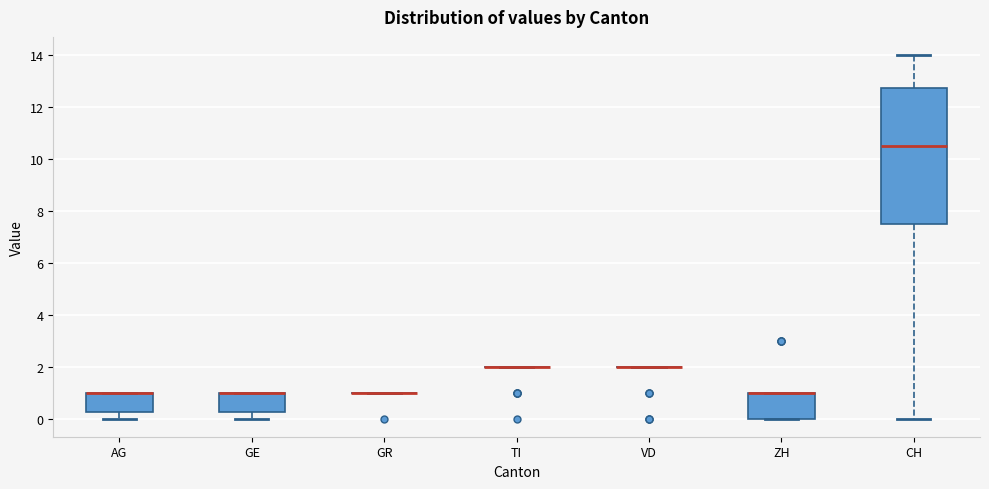

Reading left to right, read every box against the y-axis: the position of its median line, the range the box covers, and the ends of its whiskers. The values are not printed on the chart, so give them approximately, as read against the axis.

AG: median 1.0 (drawn on the box's upper edge), box 0.2 to 1.0, whiskers 0.0 to 1.0
GE: median 1.0 (drawn on the box's upper edge), box 0.2 to 1.0, whiskers 0.0 to 1.0
GR: box collapsed to a line at 1.0, whiskers 1.0 to 1.0
TI: box collapsed to a line at 2.0, whiskers 2.0 to 2.0
VD: box collapsed to a line at 2.0, whiskers 2.0 to 2.0
ZH: median 1.0 (drawn on the box's upper edge), box 0.0 to 1.0, whiskers 0.0 to 1.0
CH: median 10.6, box 7.6 to 12.8, whiskers 0.0 to 14.0